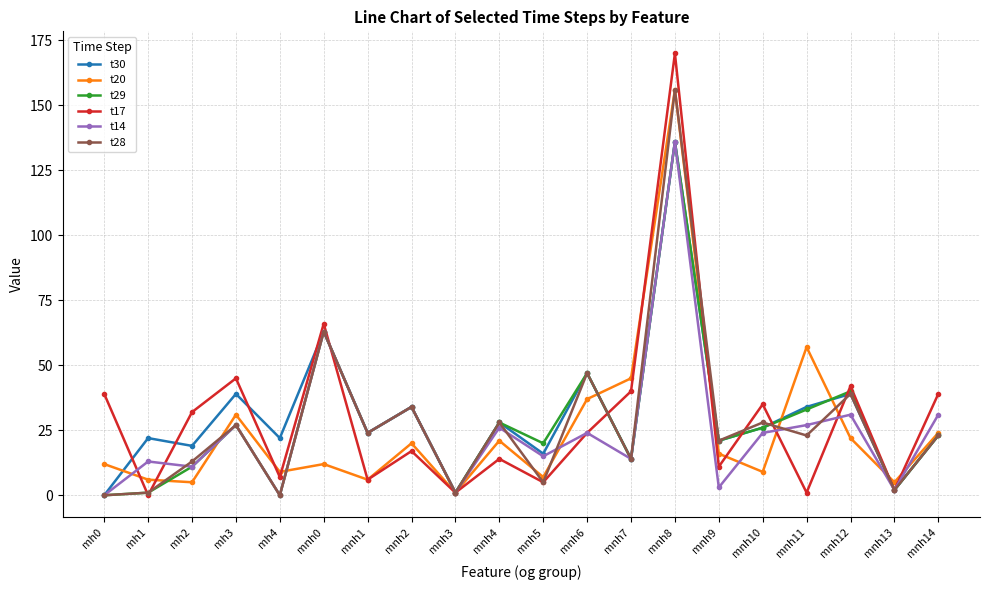

At which label does t29 first exceed 24?

mh3